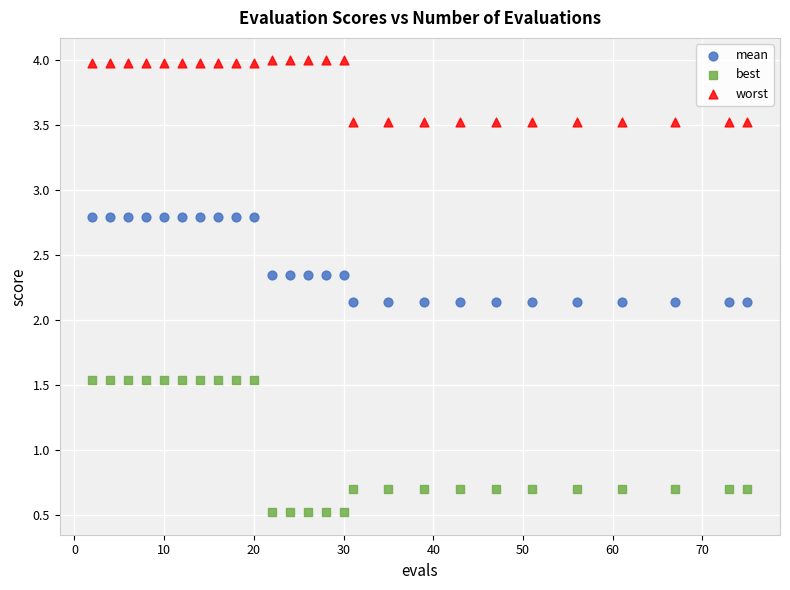

What are all the series names shown in the legend?

mean, best, worst